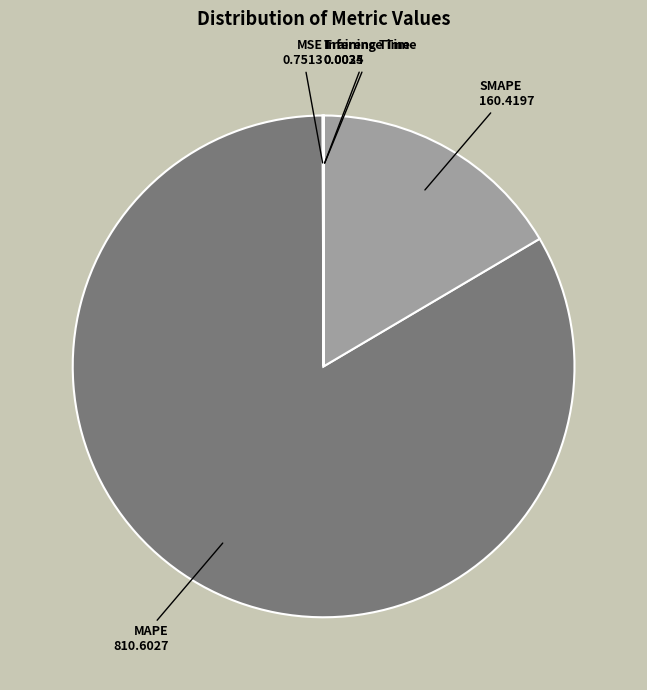

Which slice represents more than half of the pie?

MAPE